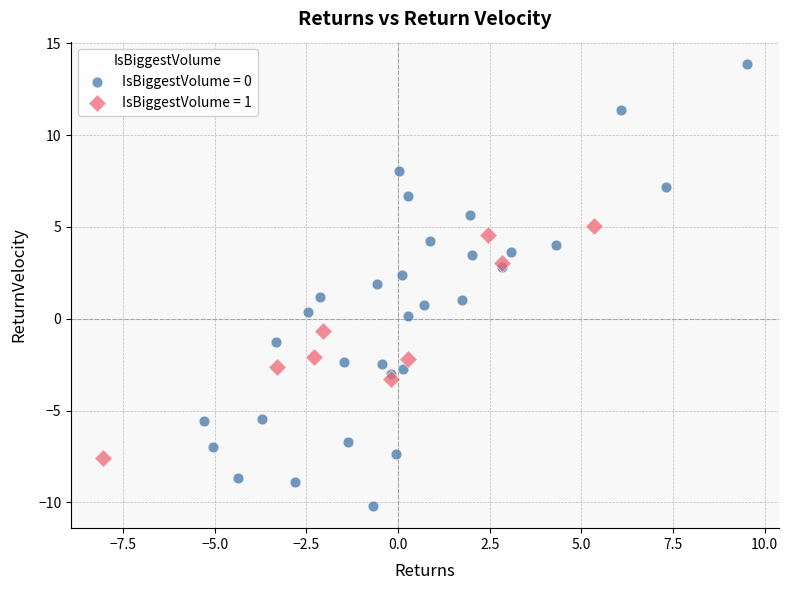

Which series has the widest spread of Y values?

IsBiggestVolume = 0